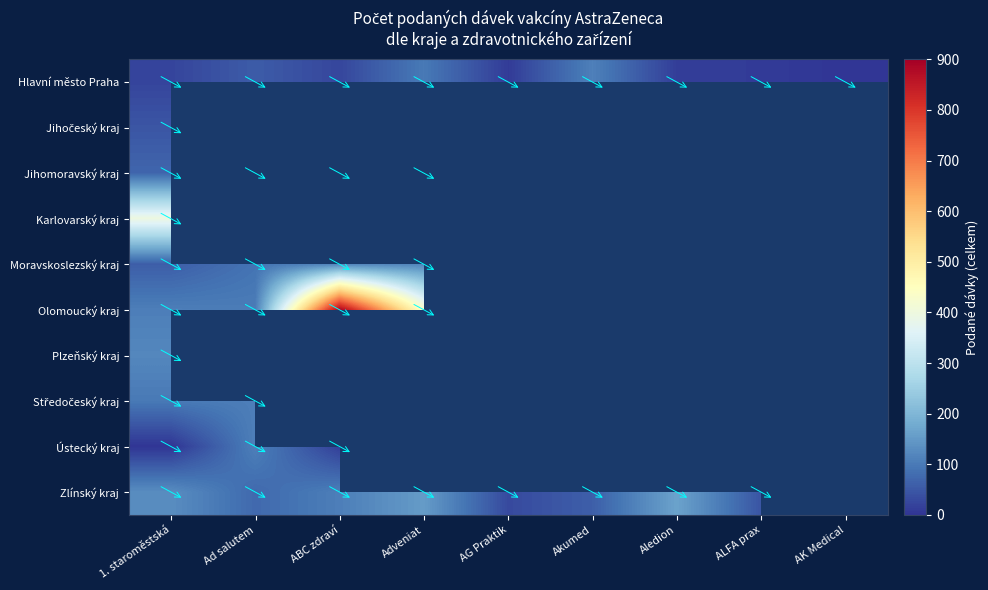

Is it true that Zlínský kraj equals 22.5 at ALFA prax?

False